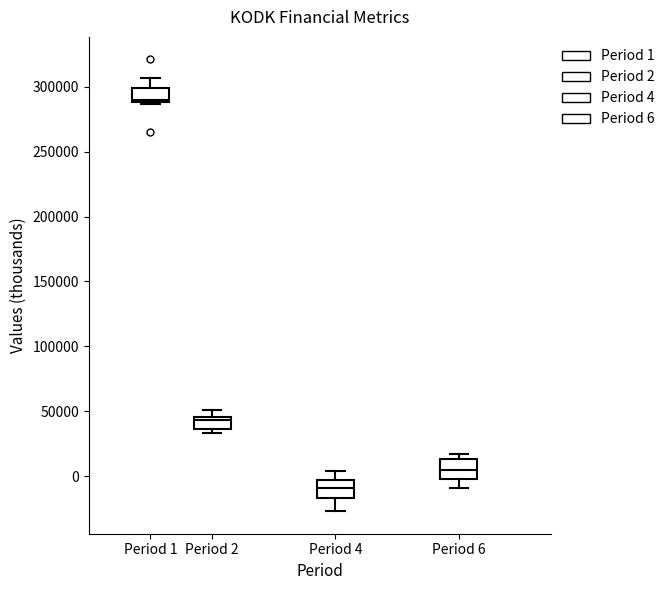

Reading left to right, read every box against the y-axis: the position of its median line, the range the box covers, and the ends of its whiskers. The values are not printed on the chart, so give them approximately, as read against the axis.

Period 1: median 290000 (just above the box's lower edge), box 290000 to 300000, whiskers 285000 to 305000
Period 2: median 45000 (just below the box's upper edge), box 35000 to 45000, whiskers 35000 (just below the box's lower edge) to 50000
Period 4: median -10000, box -15000 to -5000, whiskers -25000 to 5000
Period 6: median 5000, box 0 to 15000, whiskers -10000 to 15000 (just above the box's upper edge)